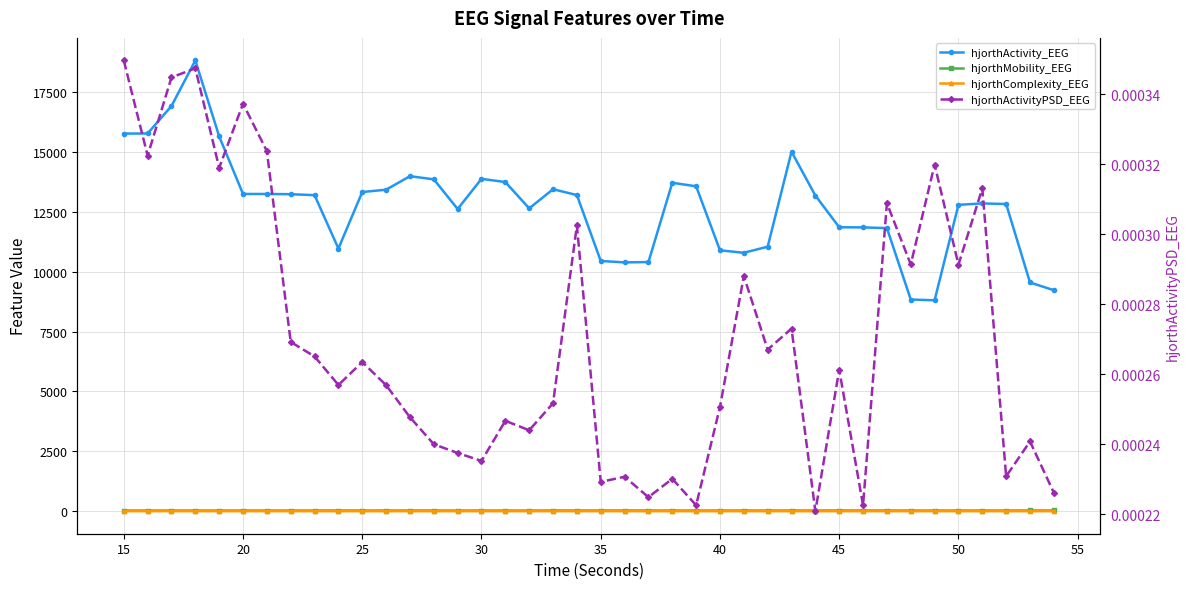

At which label is hjorthMobility_EEG closest to 29?

20